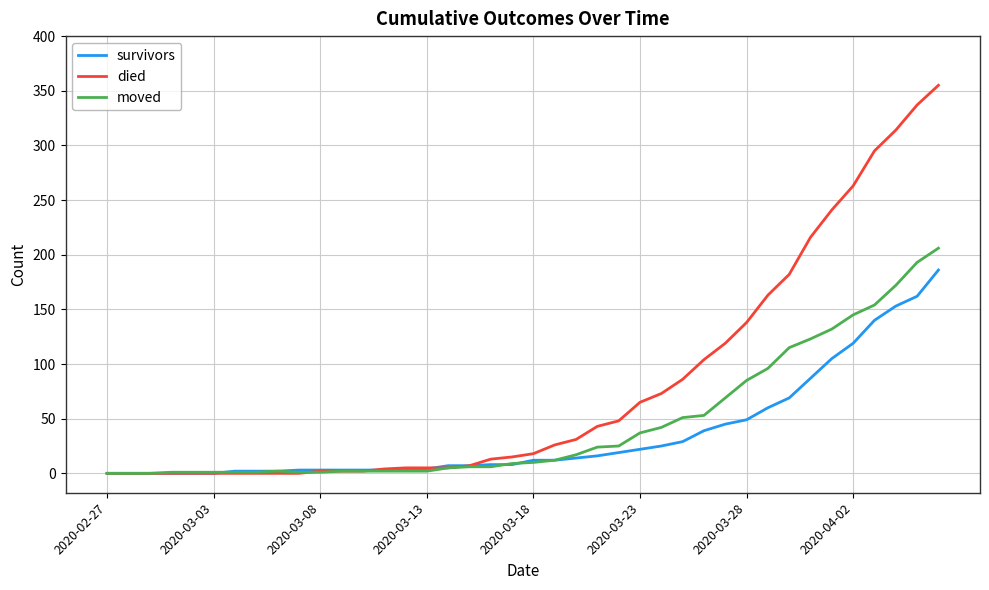

Which series has the widest spread of values?

died